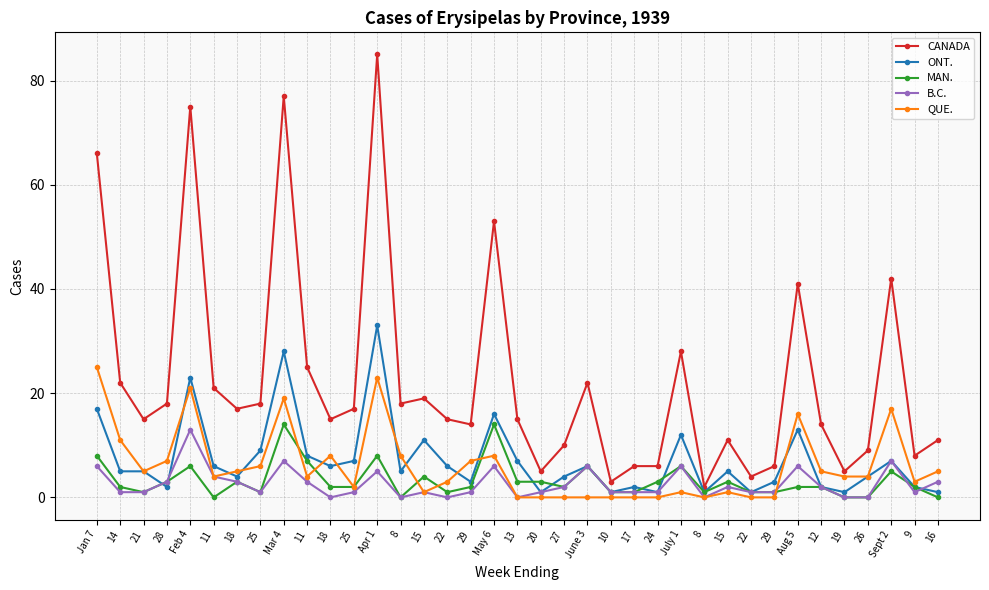

True or false: CANADA and ONT. intersect in this chart.

False